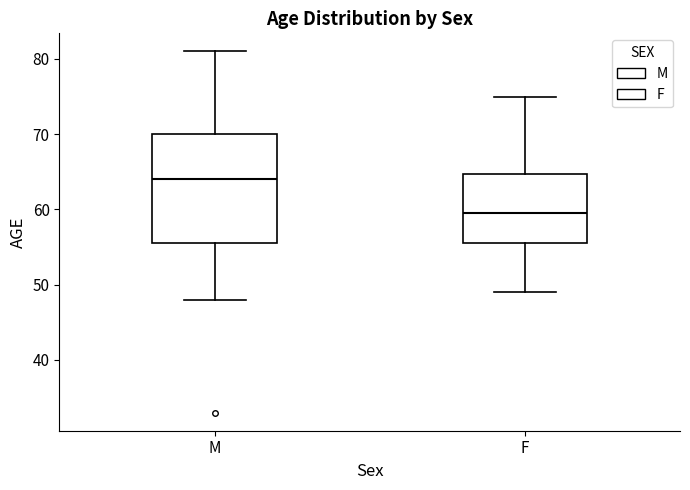

Where does the lower whisker of the box for F end on the y-axis? The values are not printed on the chart, so give them approximately, as read against the axis.

49